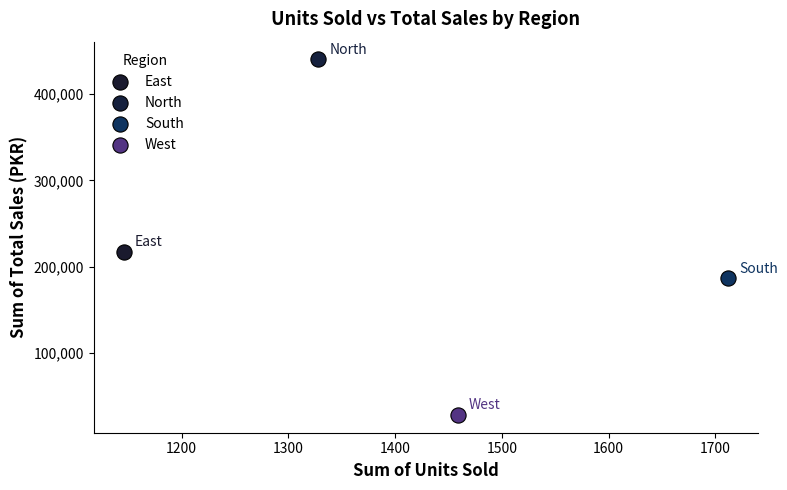

What are all the series names shown in the legend?

East, North, South, West